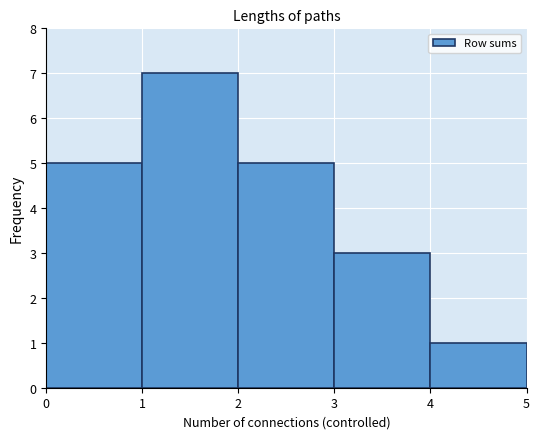

How tall is the bar that spans 1 to 2 on the x-axis? The values are not printed on the chart, so give them approximately, as read against the axis.

7